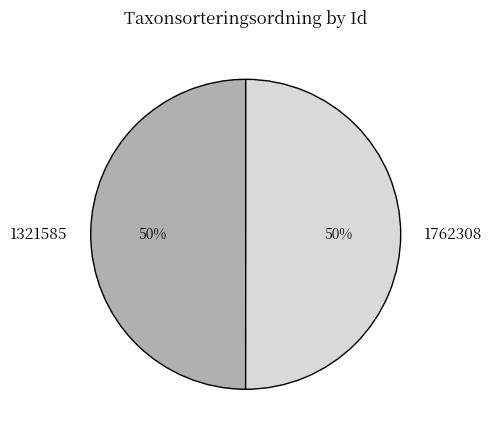

Is it true that 1762308 is 50% of the pie?

True